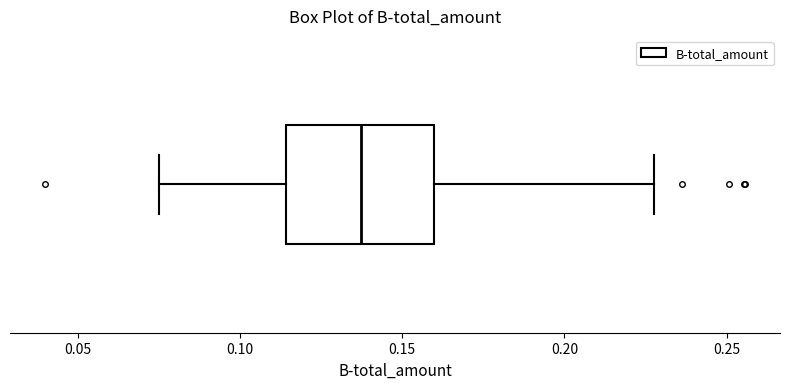

Read this box plot against the x-axis: the position of the median line, the range covered by the box, and the ends of both whiskers. The values are not printed on the chart, so give them approximately, as read against the axis.

median 0.135, box 0.115 to 0.160, whiskers 0.075 to 0.230